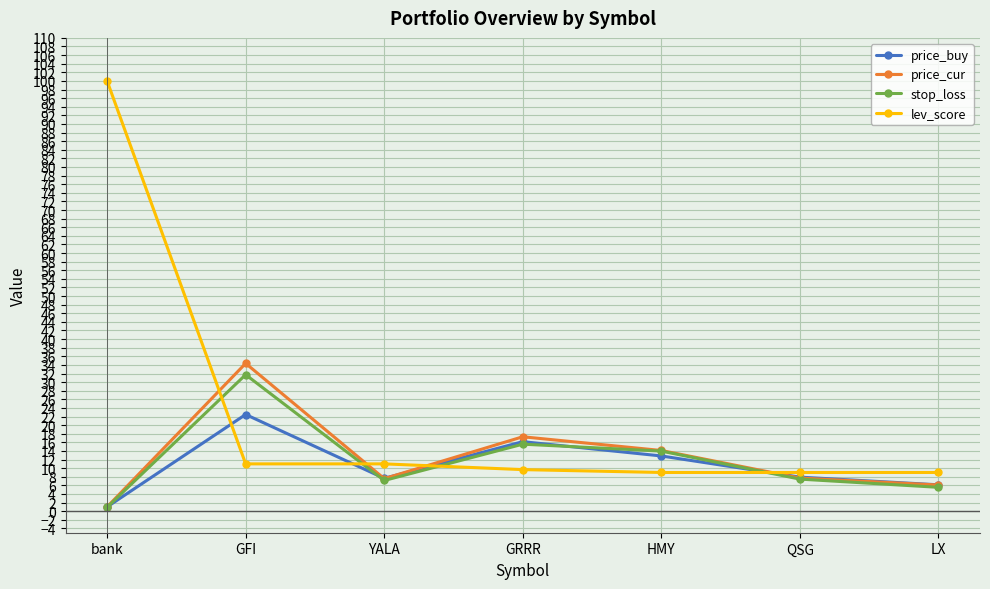

Is it true that price_cur equals 3.9 at HMY?

False